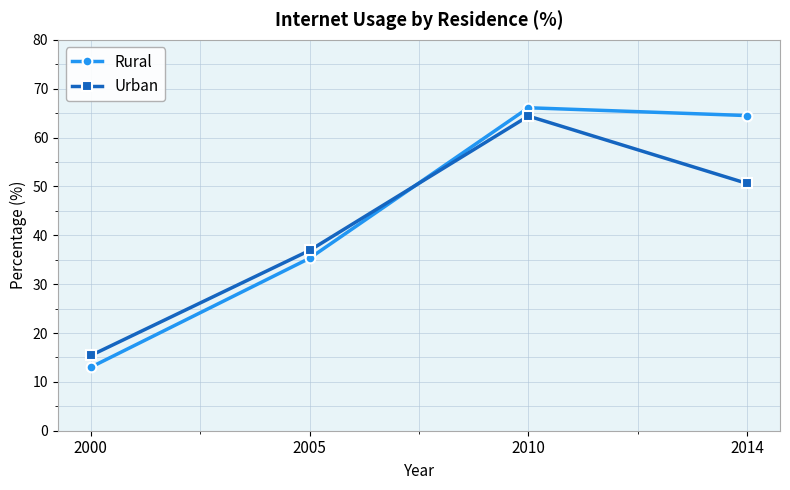

Where does the Rural series first go above 64?

2010